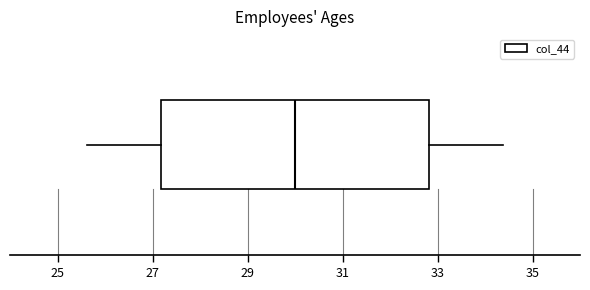

Where does the left whisker of the box end on the x-axis? The values are not printed on the chart, so give them approximately, as read against the axis.

25.6